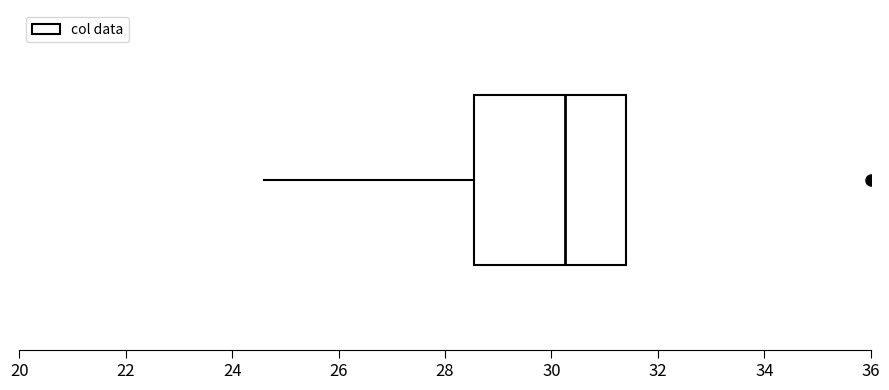

Transcribe this box plot: give where the median line is, the range the box spans, and where the two whiskers end, as read against the x-axis. The values are not printed on the chart, so give them approximately, as read against the axis.

median 30.2, box 28.6 to 31.4, whiskers 24.6 to 31.4